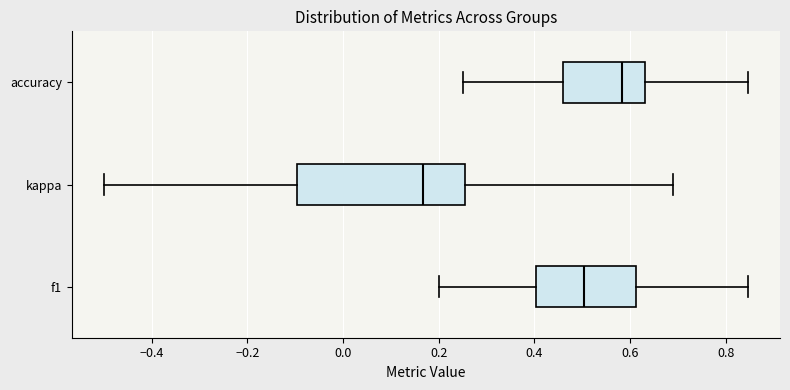

Which box has the furthest to the left median line?

kappa